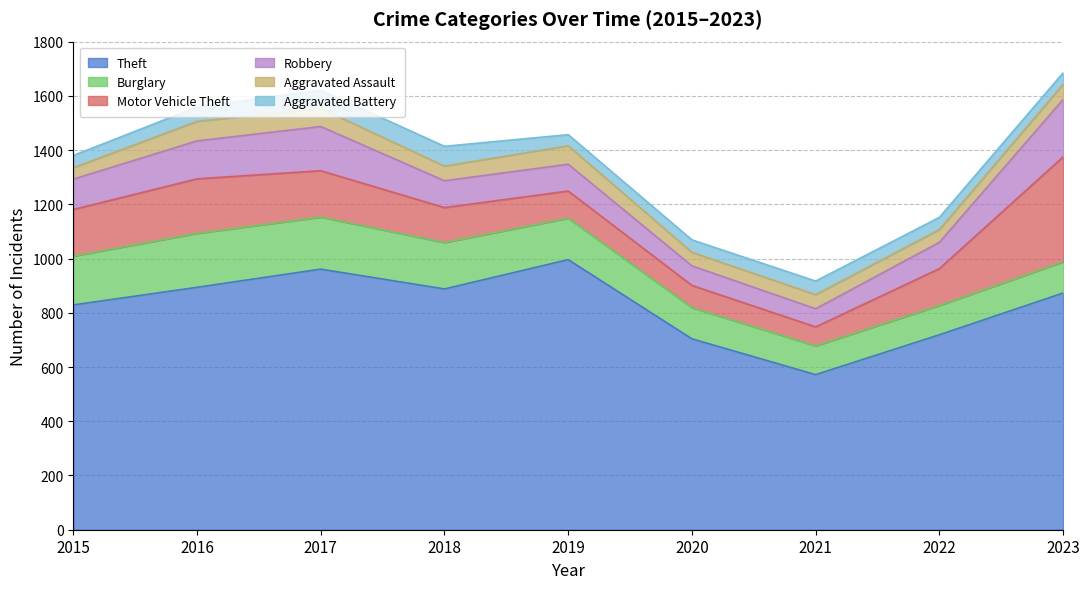

Reading left to right, list all the values displayed in this chart.

Theft: 829	894	961	888	996	704	572	719	873
Burglary: 180	199	192	171	153	115	106	108	115
Motor Vehicle Theft: 172	201	171	129	100	82	70	136	387
Robbery: 112	140	163	99	99	72	67	97	212
Aggravated Assault: 42	72	67	54	68	50	52	47	56
Aggravated Battery: 45	53	67	73	41	46	50	45	42